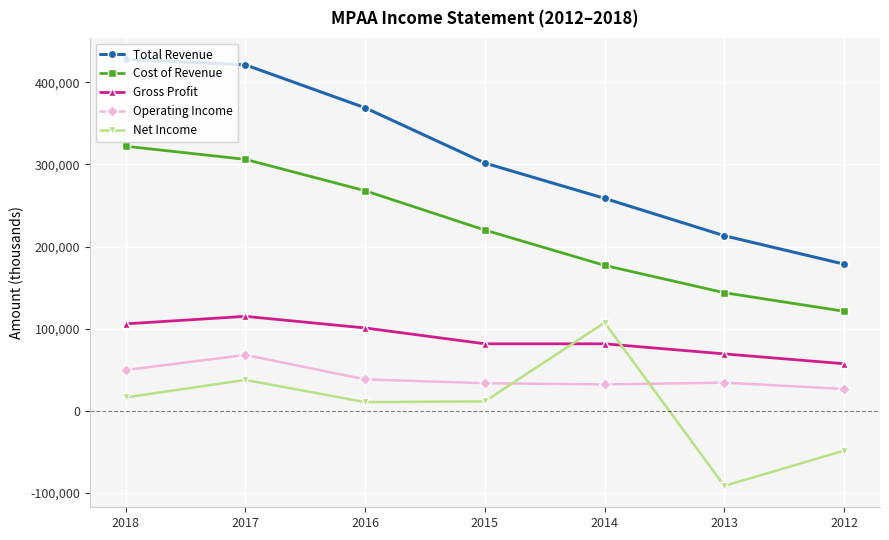

What is the sum of the Operating Income values at 2017 and 2012?

94600